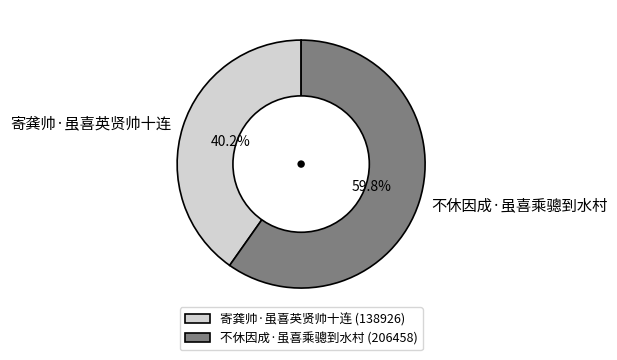

Does 寄龚帅·虽喜英贤帅十连 represent more than half of the total?

No